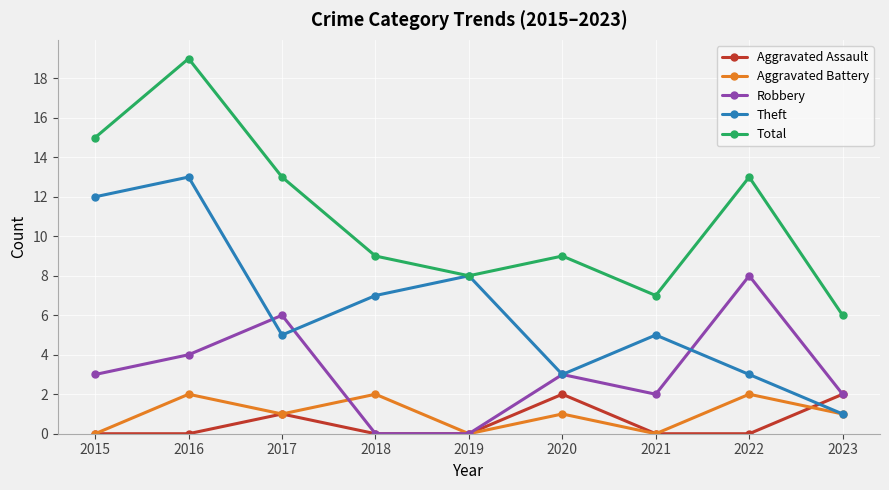

What is the difference between the Aggravated Battery values at 2019 and 2018?

2